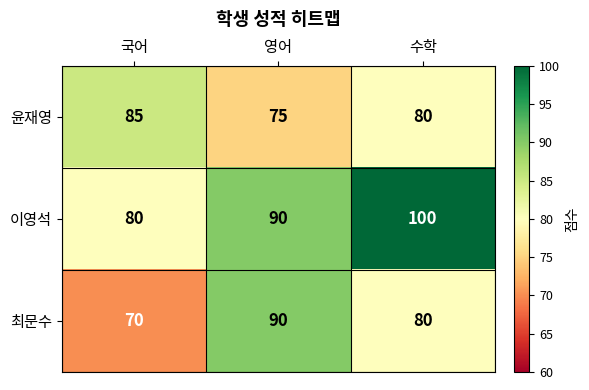

The value of 윤재영 at 수학 is 20. True or false?

False